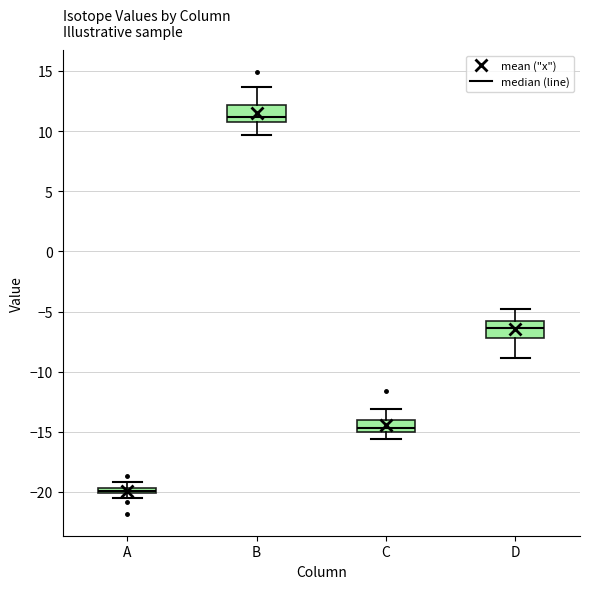

Where is the upper edge of the box for D on the y-axis? The values are not printed on the chart, so give them approximately, as read against the axis.

-6.0